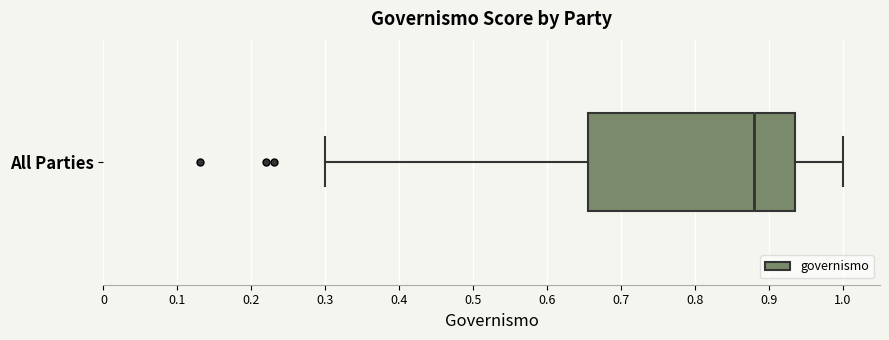

Where is the right edge of the box for All Parties on the x-axis? The values are not printed on the chart, so give them approximately, as read against the axis.

0.94